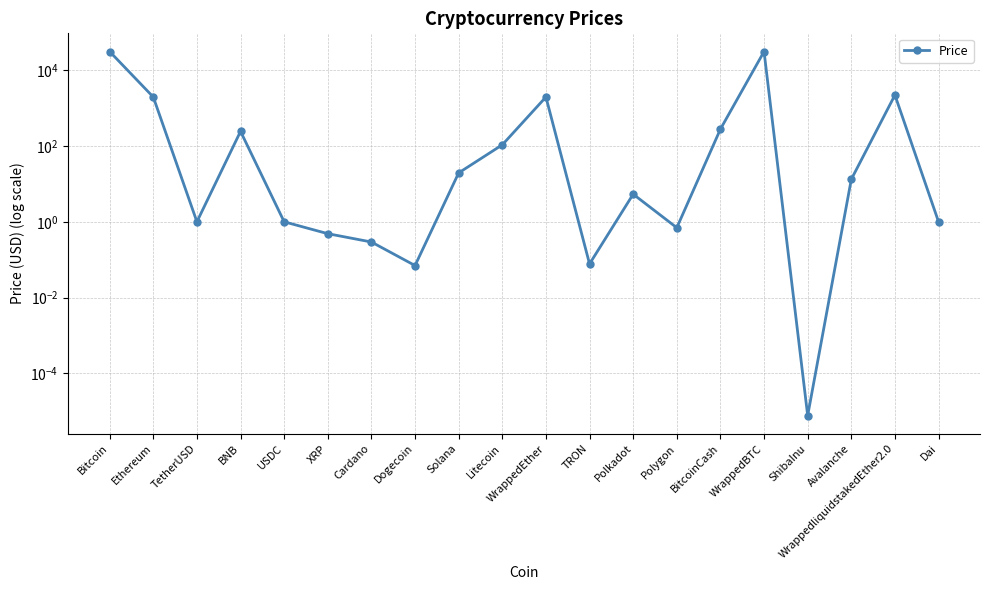

List the labels in order of value, largest first.

WrappedBTC, Bitcoin, WrappedliquidstakedEther2.0, WrappedEther, Ethereum, BitcoinCash, BNB, Litecoin, Solana, Avalanche, Polkadot, TetherUSD, USDC, Dai, Polygon, XRP, Cardano, TRON, Dogecoin, ShibaInu